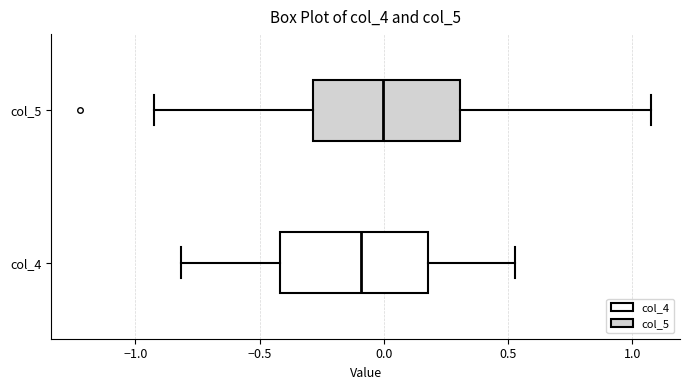

Where is the right edge of the box for col_5 on the x-axis? The values are not printed on the chart, so give them approximately, as read against the axis.

0.30